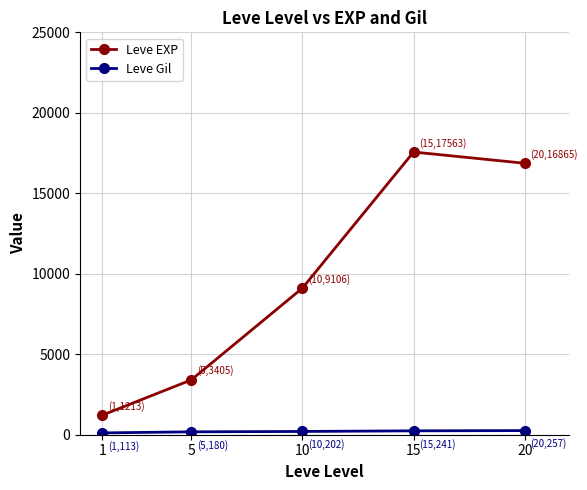

Which series changed the most between 1 and 5?

Leve EXP